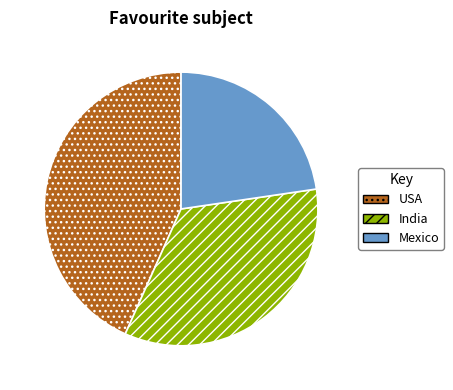

Do USA and Mexico together represent more than half of the pie?

Yes